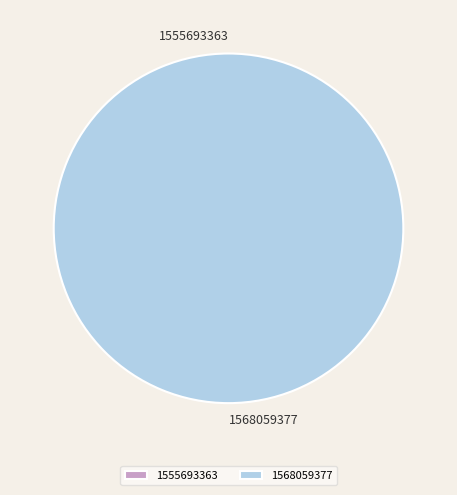

Is there any slice that represents more than half of the pie?

Yes